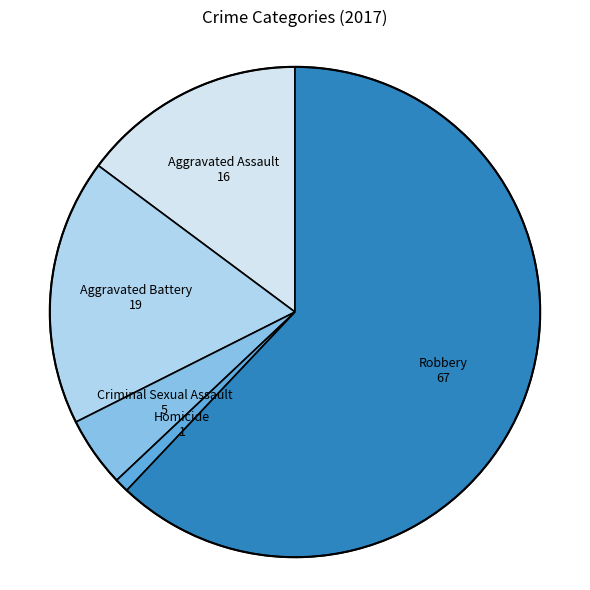

Does any single category account for the majority?

Yes